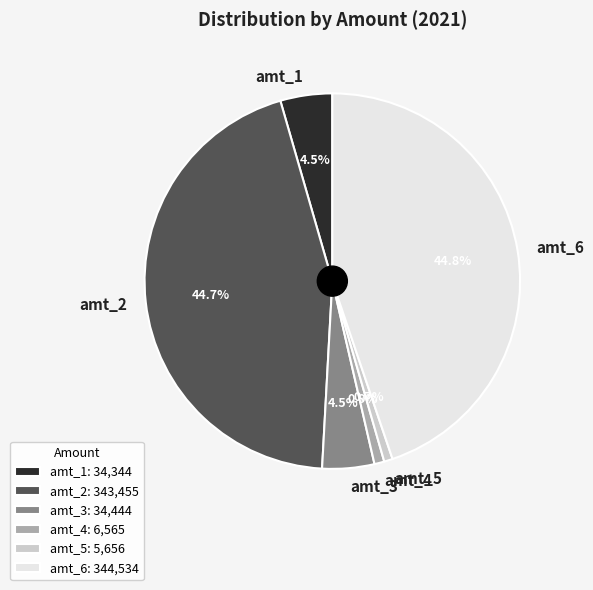

What percentage is NOT represented by amt_1?

95.5%